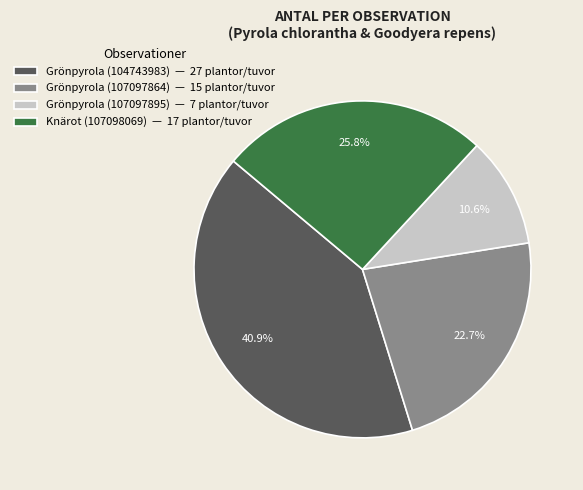

How much of the chart is everything except Knärot (107098069)?

74.2%